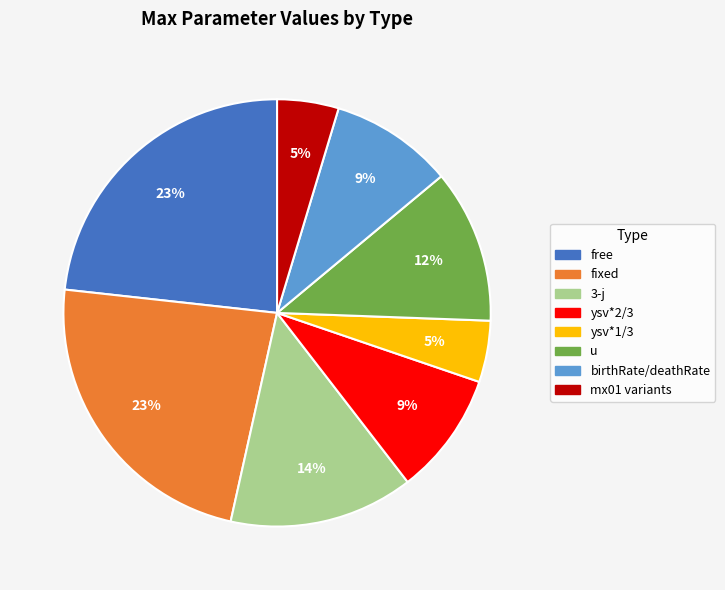

To the nearest percent, what is the difference between the u and mx01 slice percentages?

7%